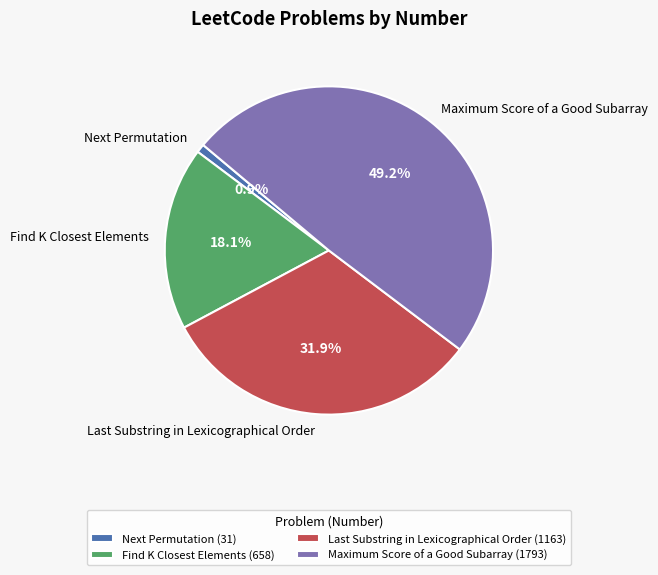

How many segments does this pie chart have?

4